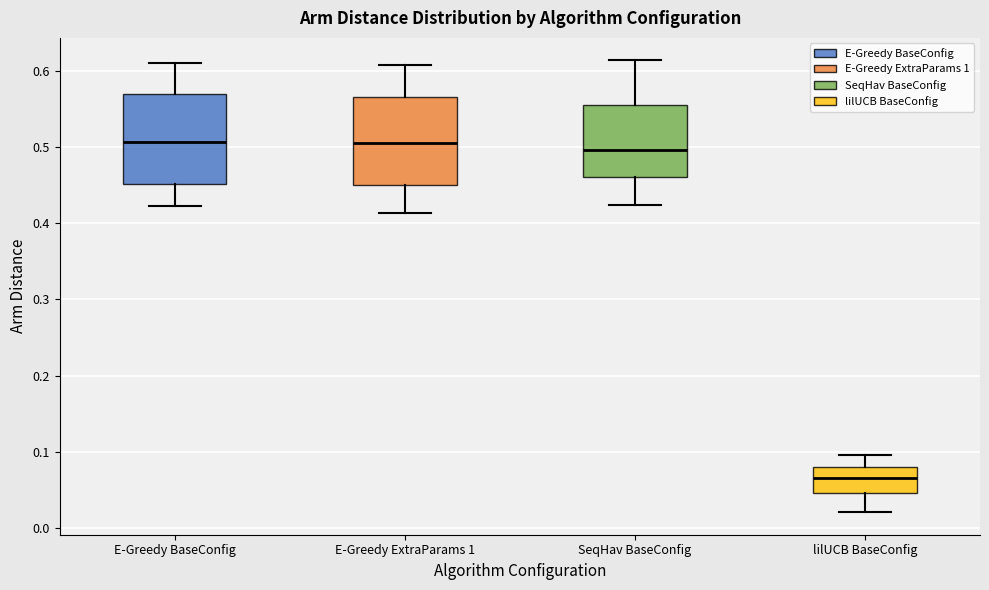

Reading left to right, transcribe this box plot: for each box, give where its median line is, the range the box spans, and where its two whiskers end, as read against the y-axis. The values are not printed on the chart, so give them approximately, as read against the axis.

E-Greedy BaseConfig: median 0.51, box 0.45 to 0.57, whiskers 0.42 to 0.61
E-Greedy ExtraParams 1: median 0.50, box 0.45 to 0.57, whiskers 0.41 to 0.61
SeqHav BaseConfig: median 0.50, box 0.46 to 0.55, whiskers 0.42 to 0.61
lilUCB BaseConfig: median 0.07, box 0.05 to 0.08, whiskers 0.02 to 0.10